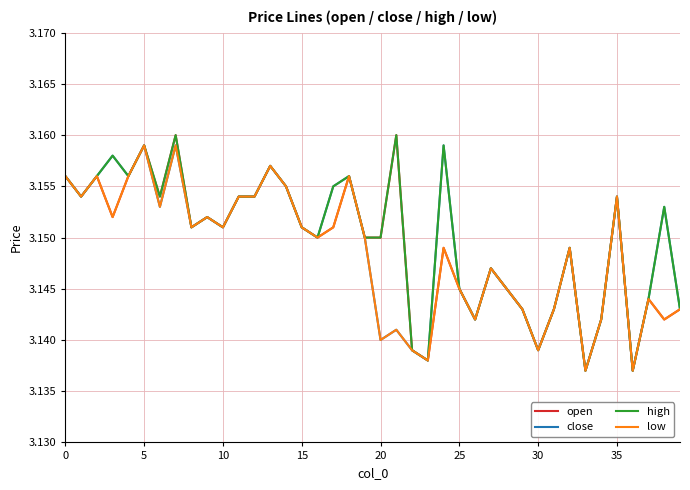

What are all the series names shown in the legend?

open, close, high, low